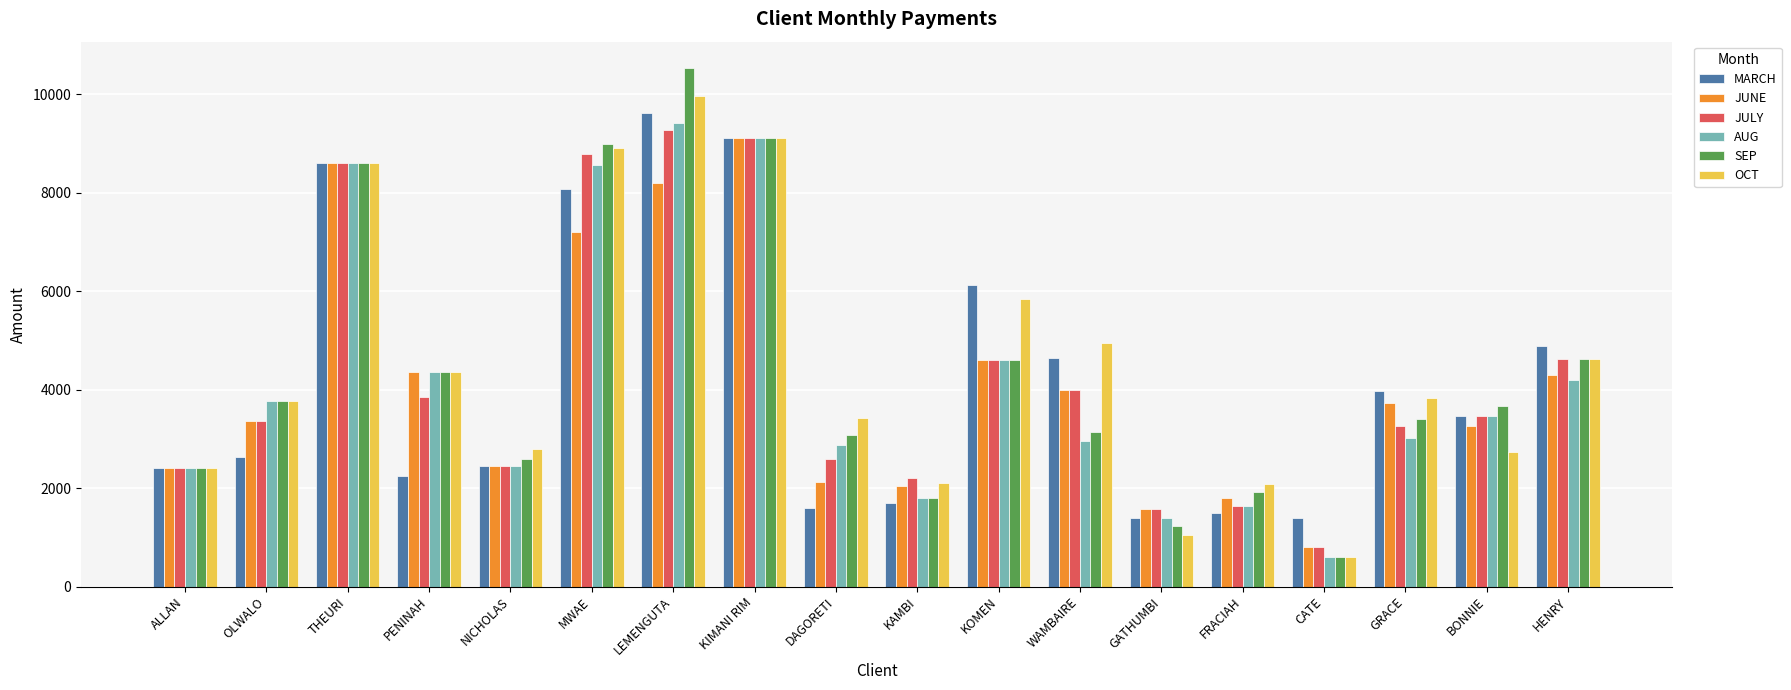

Count the number of categories in the chart.

18